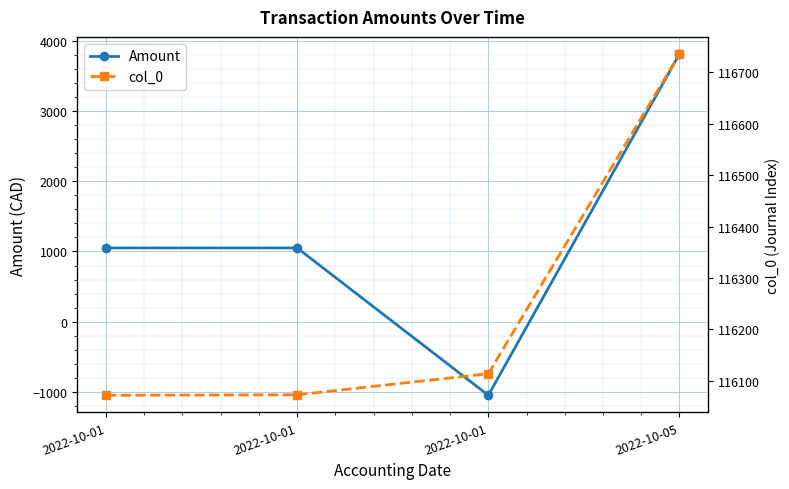

List the series in order of their peak value, highest first.

col_0, Amount